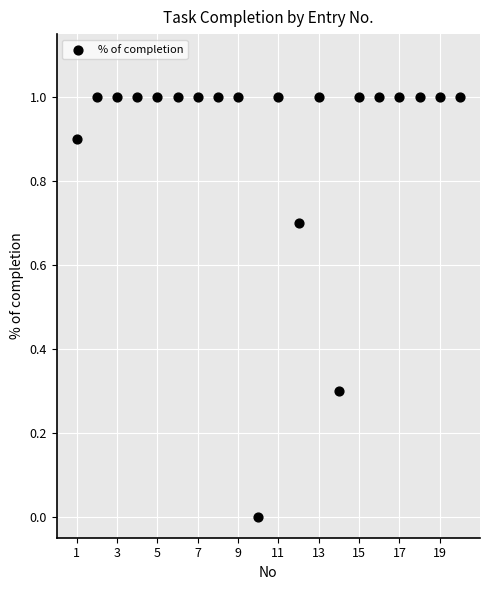

What is the range of X values (max minus min)?

19.0